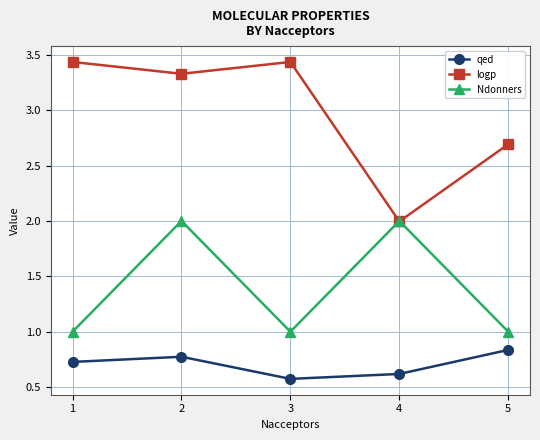

Which series has the largest total across all categories?

logp